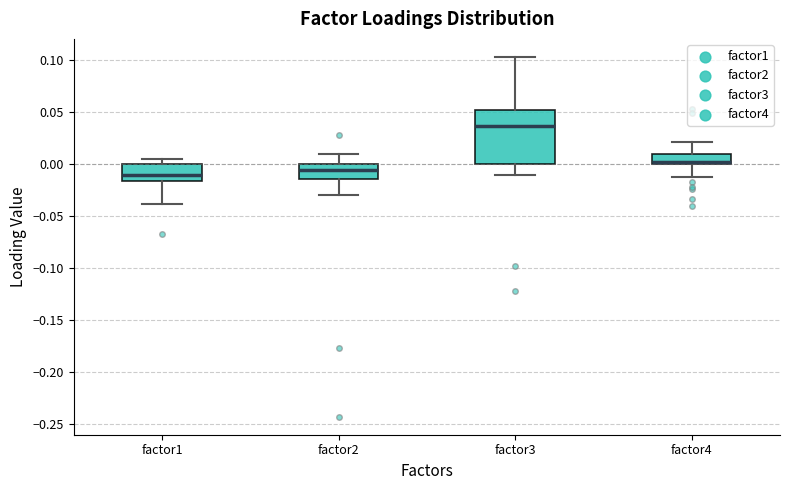

Reading left to right, read every box against the y-axis: the position of its median line, the range the box covers, and the ends of its whiskers. The values are not printed on the chart, so give them approximately, as read against the axis.

factor1: median -0.010, box -0.015 to 0.000, whiskers -0.040 to 0.005
factor2: median -0.005, box -0.015 to 0.000, whiskers -0.030 to 0.010
factor3: median 0.035, box 0.000 to 0.050, whiskers -0.010 to 0.105
factor4: median 0.000 (just above the box's lower edge), box 0.000 to 0.010, whiskers -0.015 to 0.020